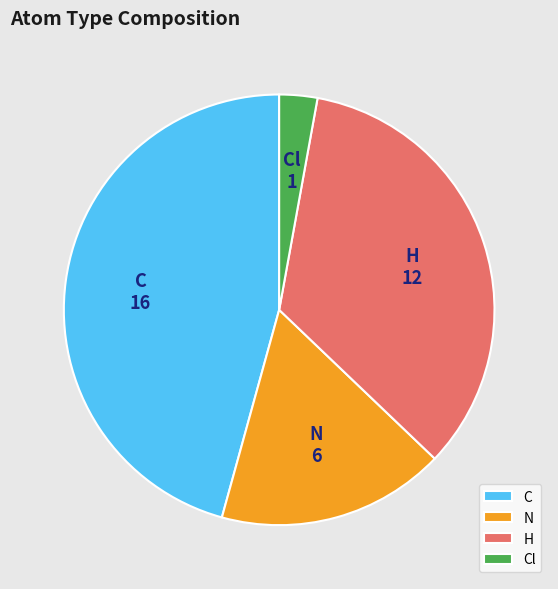

Is the sum of Cl and H greater than half?

No